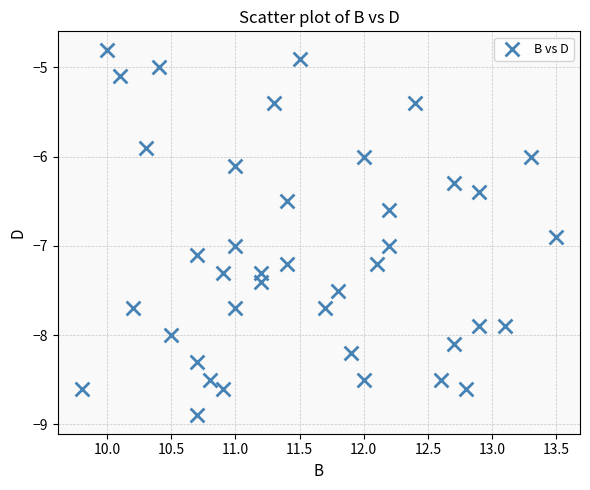

What is the range of Y values (max minus min)?

4.1